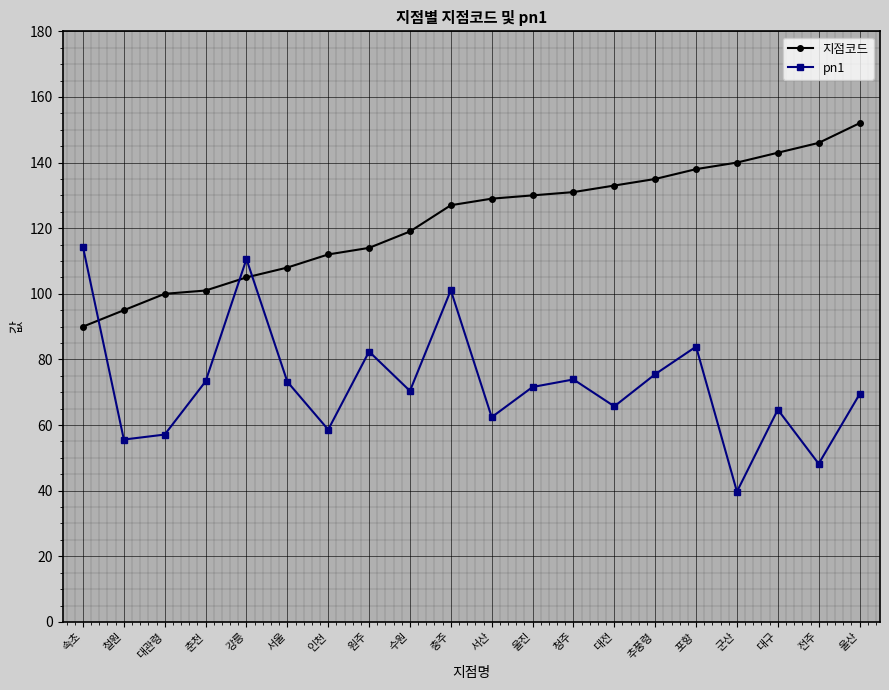

How many intersections are there between pn1 and 지점코드?

3